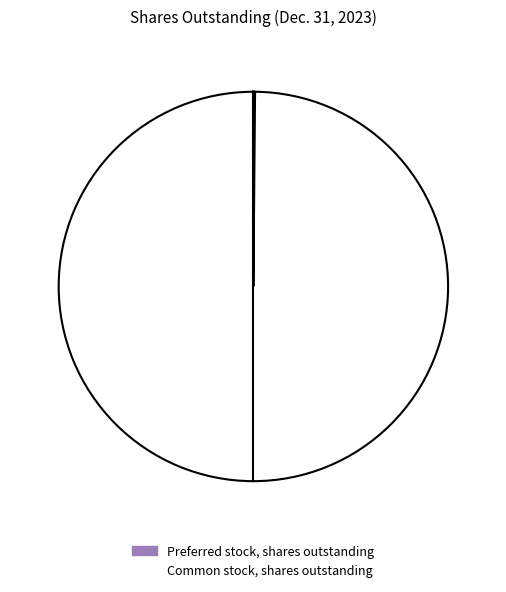

Is it true that Common stock, shares outstanding is 100% of the pie?

True